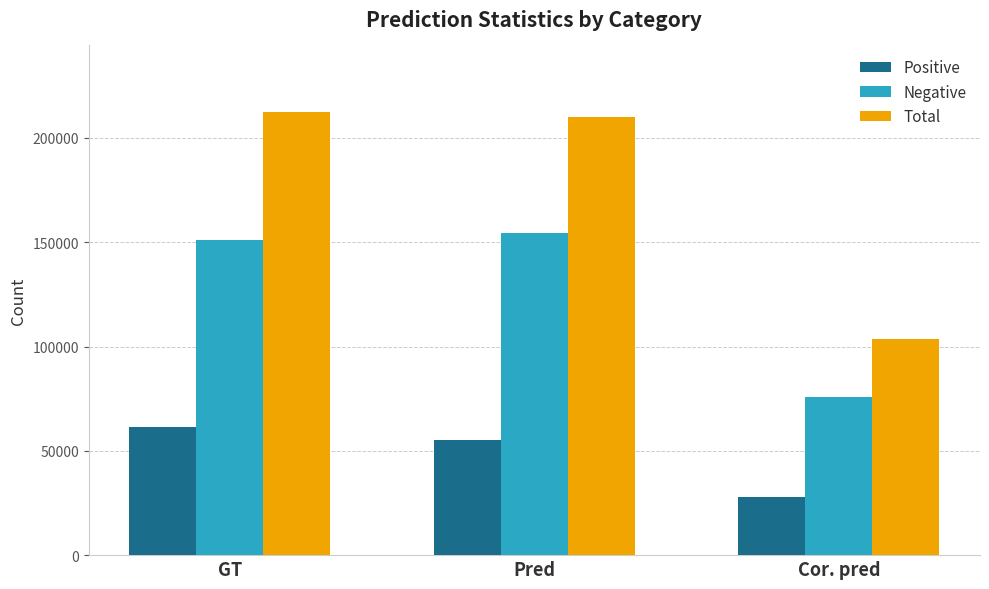

What is the label of the 1st bar from the left?

GT